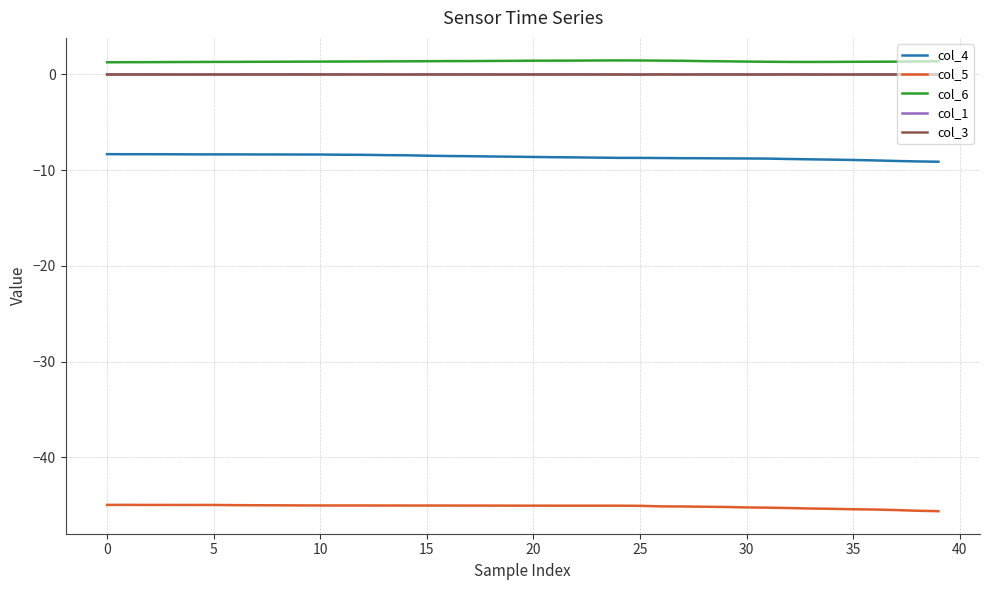

True or false: col_6 and col_1 intersect in this chart.

False